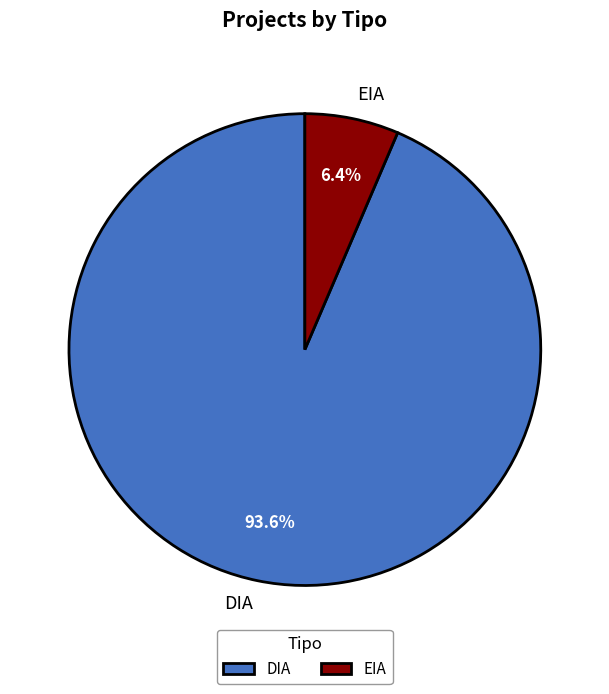

What percentage is NOT represented by DIA?

6.4%